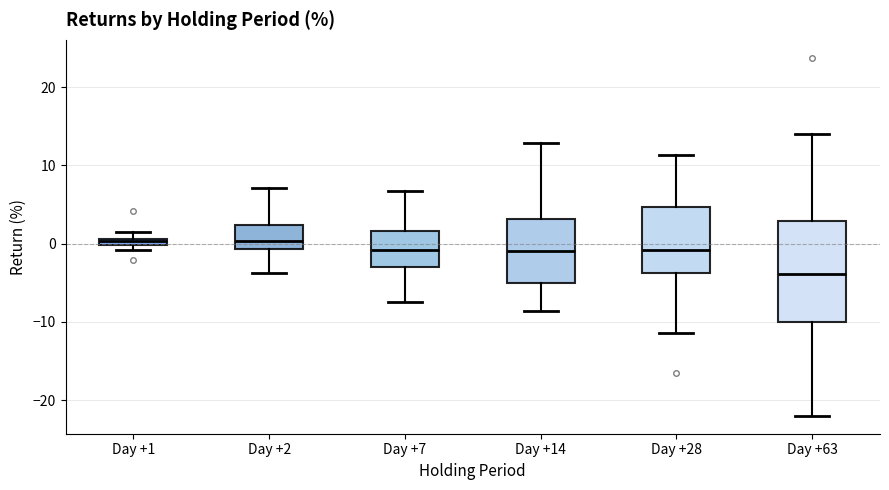

Where is the lower edge of the box for Day +7 on the y-axis? The values are not printed on the chart, so give them approximately, as read against the axis.

-3